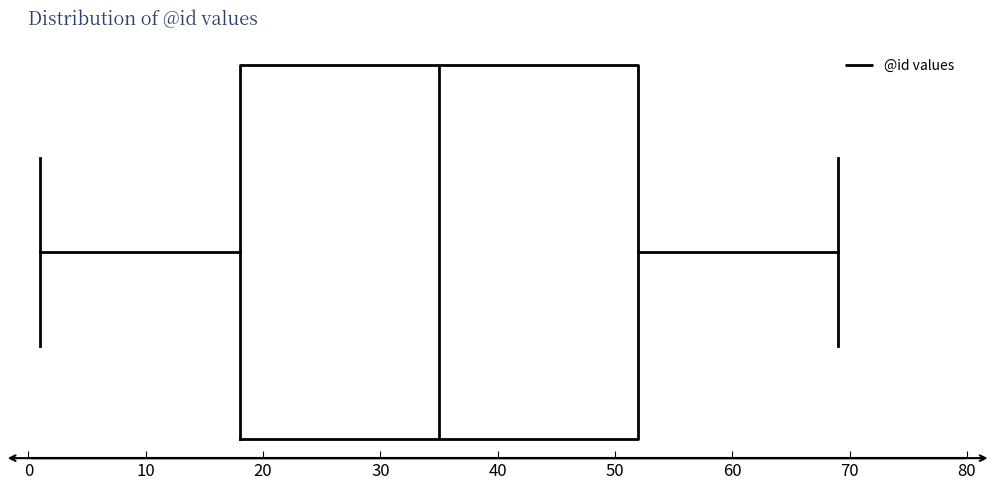

Read this box plot against the x-axis: the position of the median line, the range covered by the box, and the ends of both whiskers. The values are not printed on the chart, so give them approximately, as read against the axis.

median 35, box 18 to 52, whiskers 1 to 69